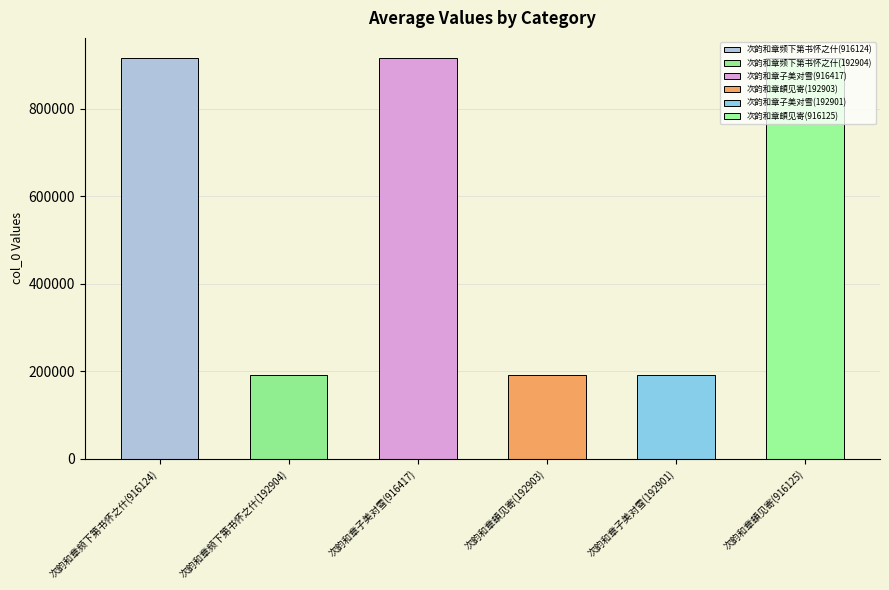

Count the number of values greater than 916124.

2